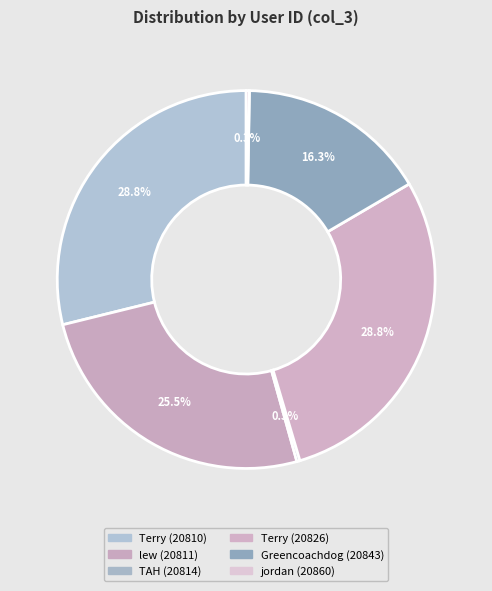

How many slices are in this pie chart?

6